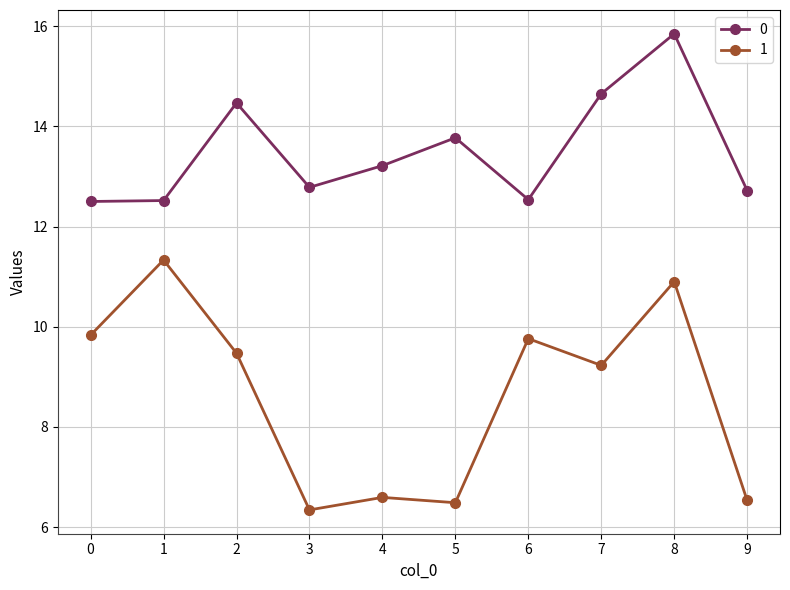

Which category has the lowest value across all series?

3